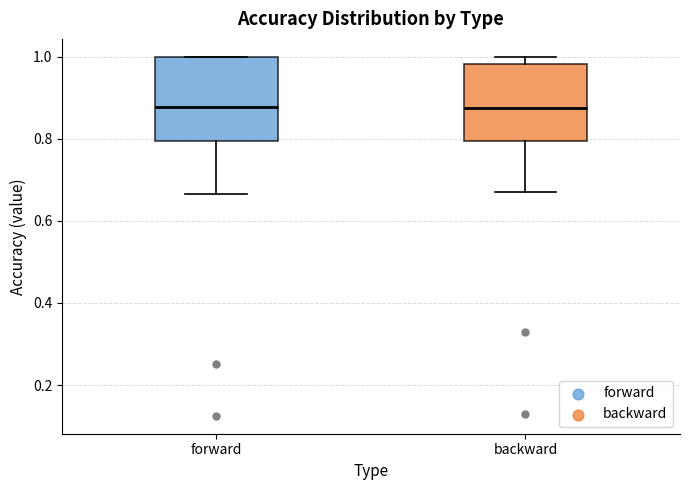

Where is the upper edge of the box for backward on the y-axis? The values are not printed on the chart, so give them approximately, as read against the axis.

0.98